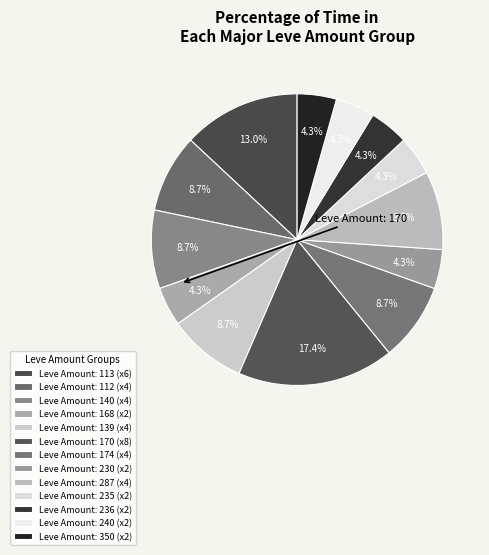

How many segments does this pie chart have?

13